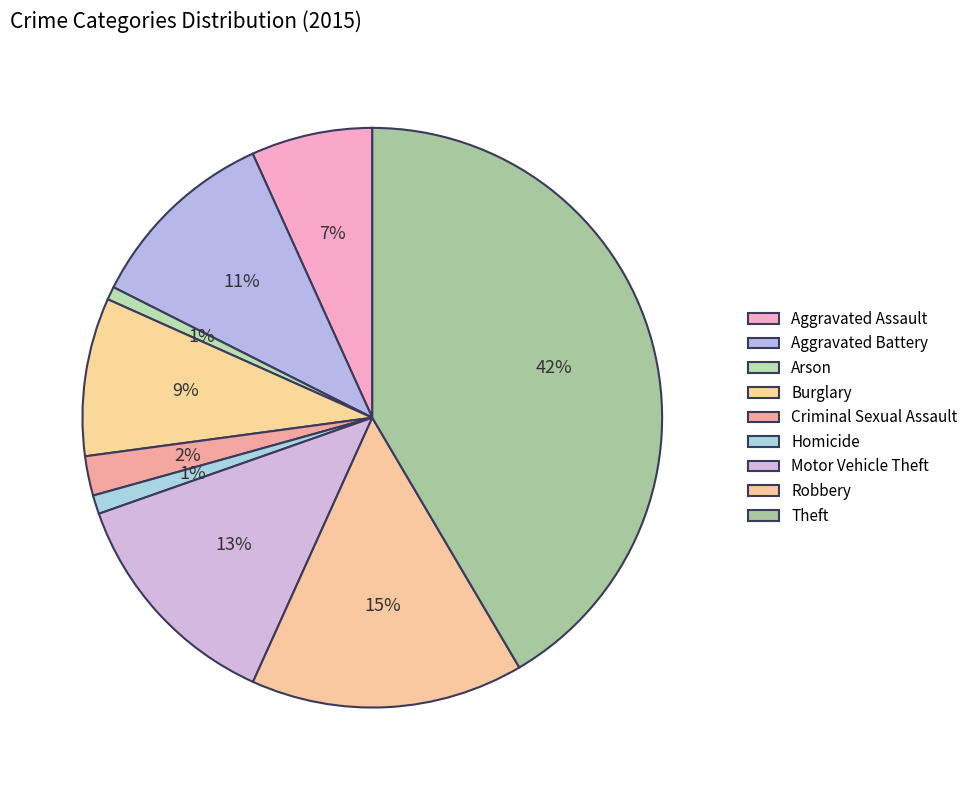

Which slice is the largest?

Theft